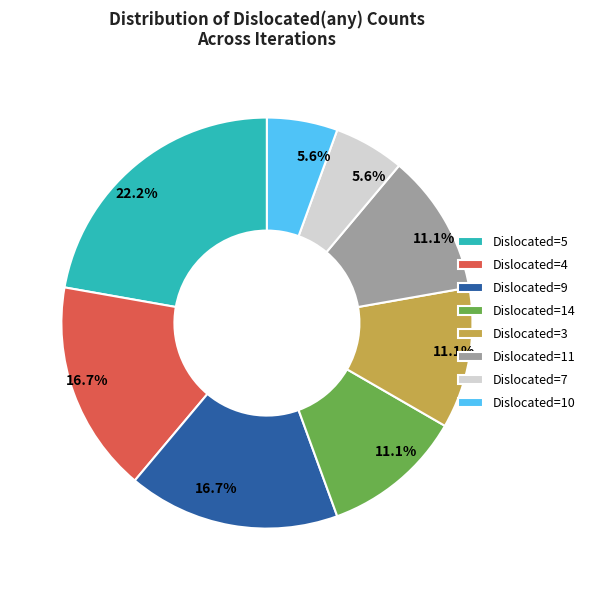

What is the total percentage of Dislocated=5 and Dislocated=7?

27.8%